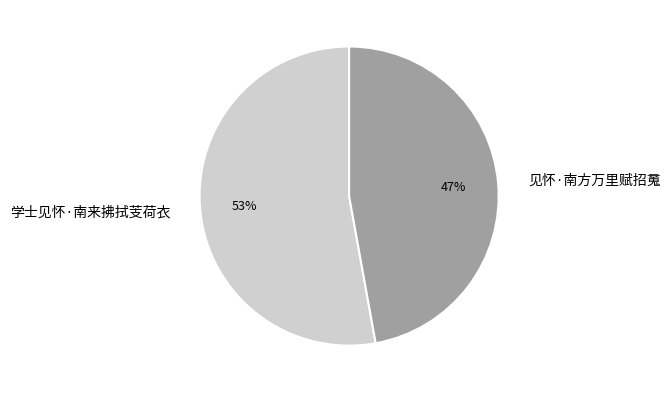

Which category has the smallest portion of the pie?

见怀·南方万里赋招䰟